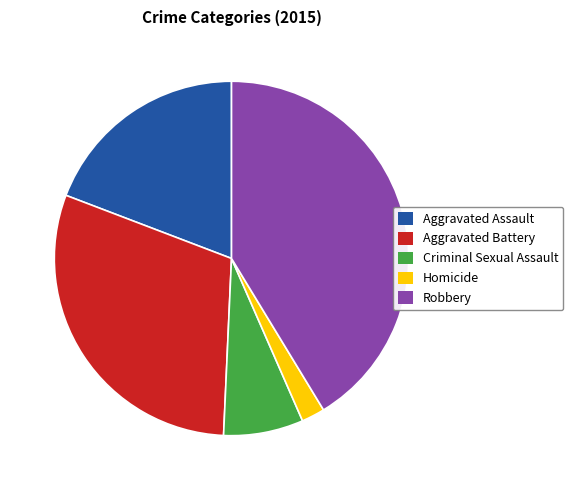

True or false: Aggravated Assault accounts for 24% of the total.

False